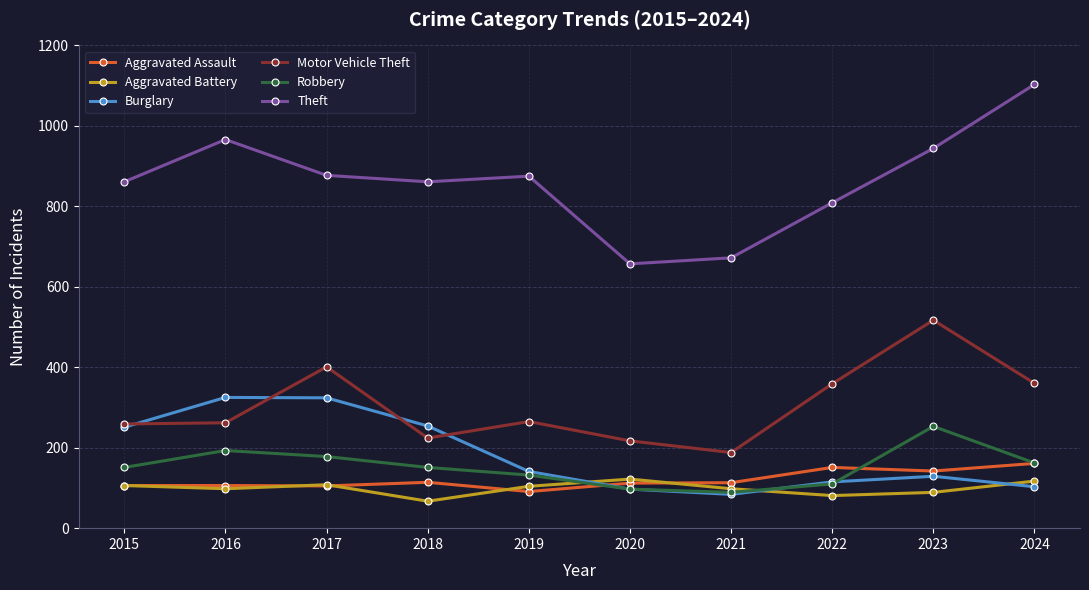

The value of Robbery at 2017 is 178. True or false?

True